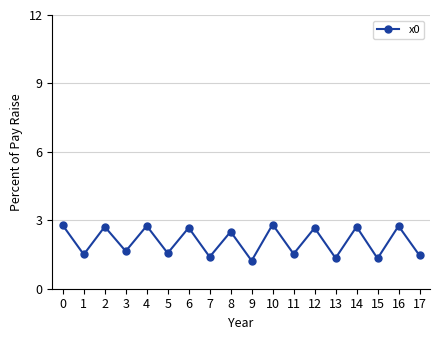

Approximately how many times larger is the value at 13 compared to 17?

0.9